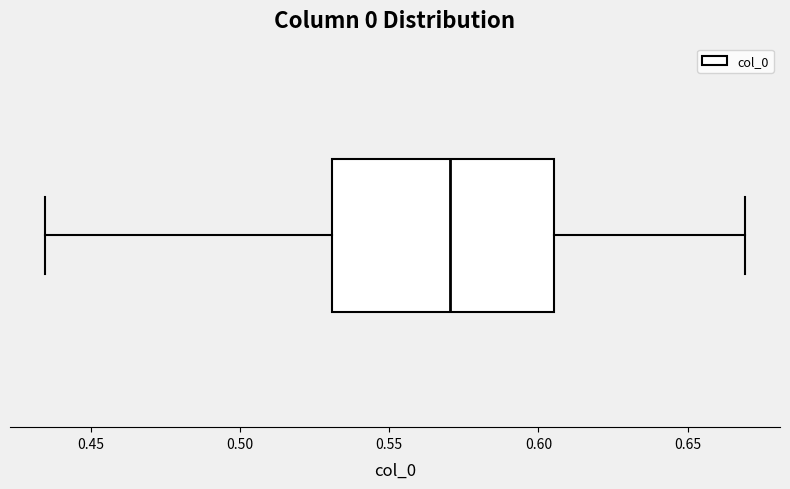

Where is the right edge of the box on the x-axis? The values are not printed on the chart, so give them approximately, as read against the axis.

0.605